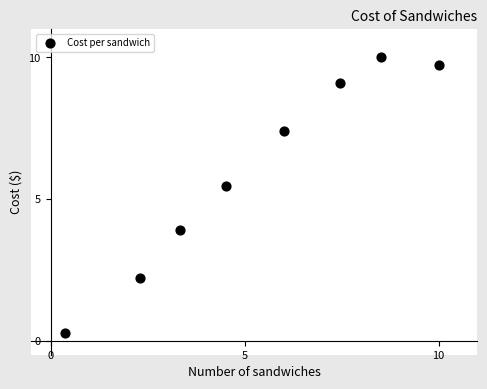

What Y value in the scatter plot is closest to 5?

5.5